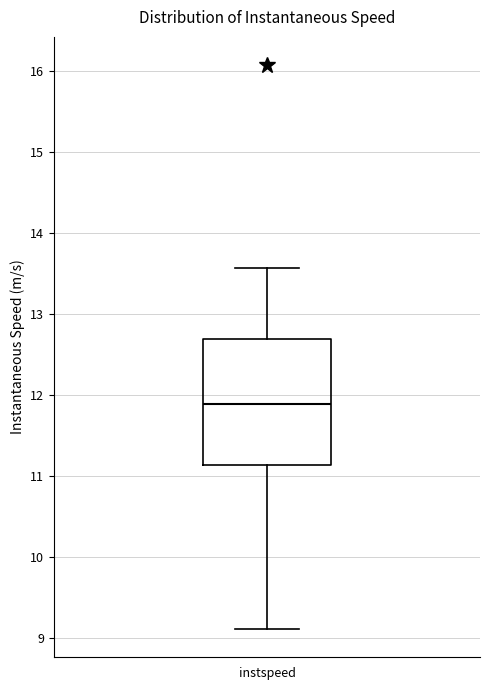

Transcribe this box plot: give where the median line is, the range the box spans, and where the two whiskers end, as read against the y-axis. The values are not printed on the chart, so give them approximately, as read against the axis.

median 11.9, box 11.1 to 12.7, whiskers 9.1 to 13.6